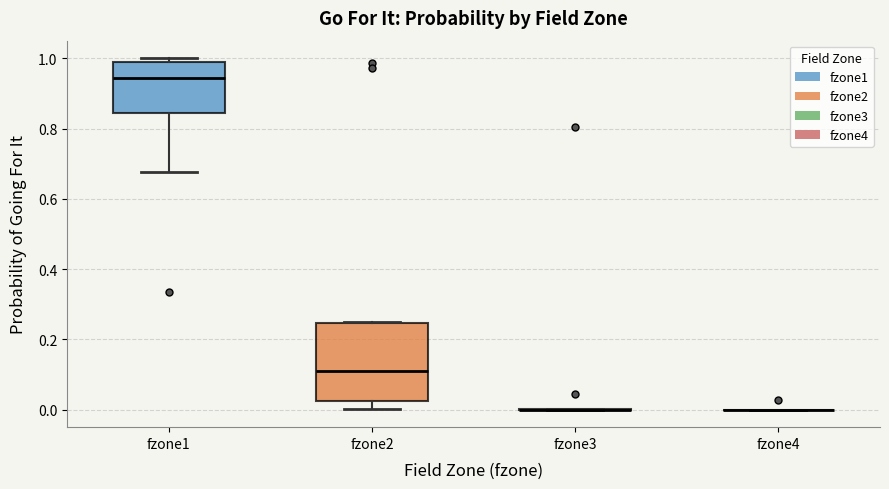

Reading left to right, read every box against the y-axis: the position of its median line, the range the box covers, and the ends of its whiskers. The values are not printed on the chart, so give them approximately, as read against the axis.

fzone1: median 0.94, box 0.84 to 1.00, whiskers 0.68 to 1.00 (just above the box's upper edge)
fzone2: median 0.10, box 0.02 to 0.24, whiskers 0.00 to 0.24
fzone3: box collapsed to a line at 0.00, whiskers 0.00 to 0.00
fzone4: box collapsed to a line at 0.00, whiskers 0.00 to 0.00